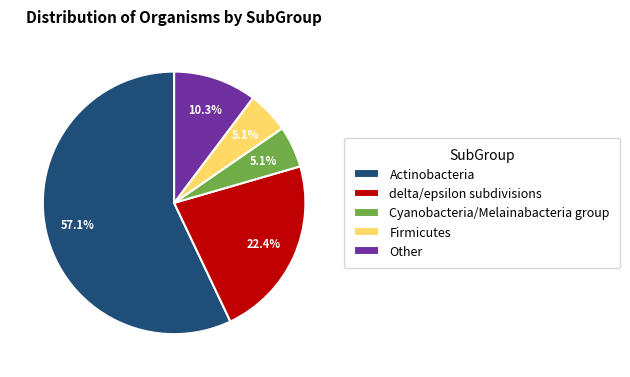

Do delta/epsilon subdivisions and Other together represent more than half of the pie?

No